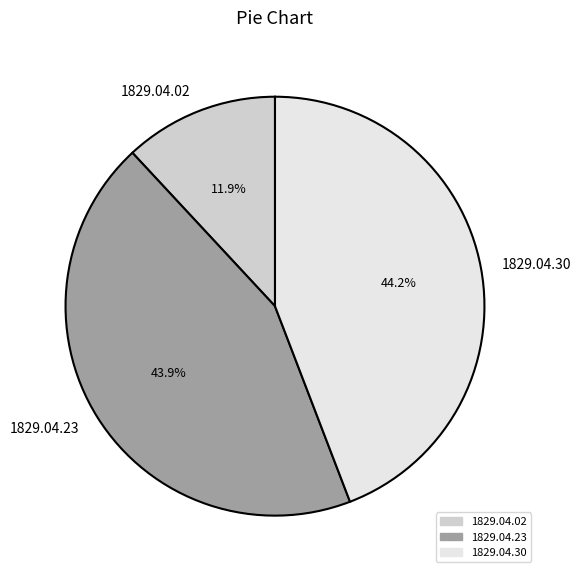

What is the smallest slice in the pie chart?

1829.04.02